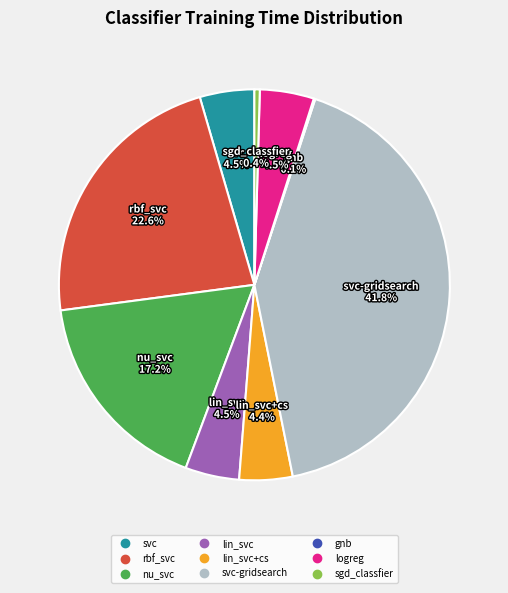

Is there a majority slice in this chart?

No